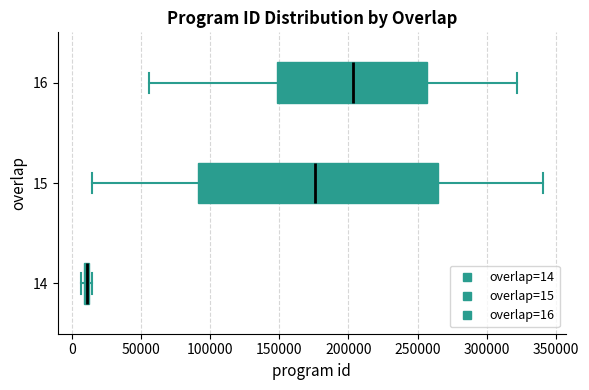

Which box is the widest, from its left edge to its right edge?

15